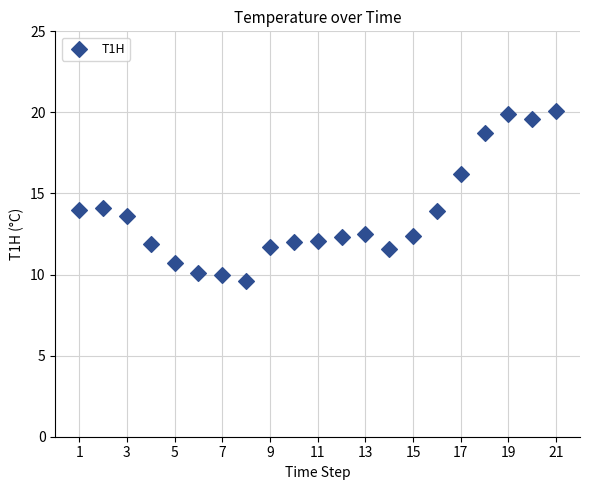

What is the range of X values (max minus min)?

20.0